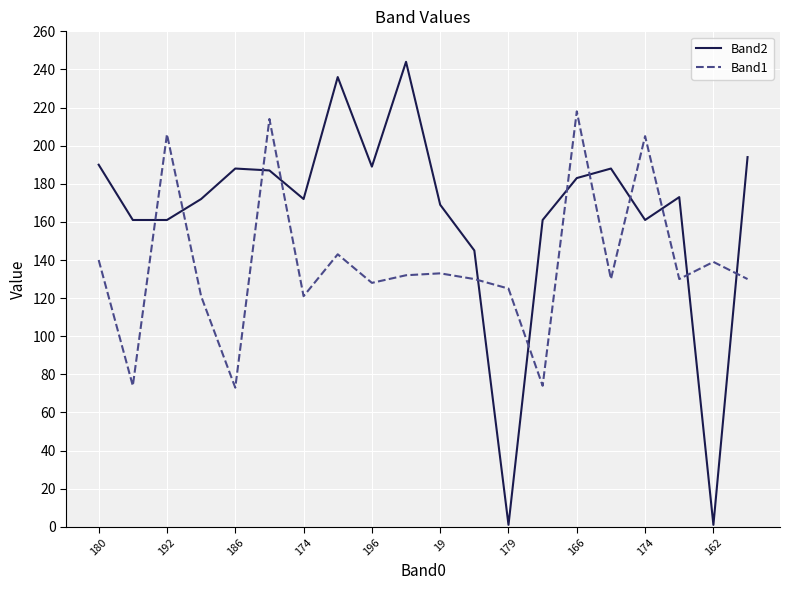

Which series has the largest total across all categories?

Band2